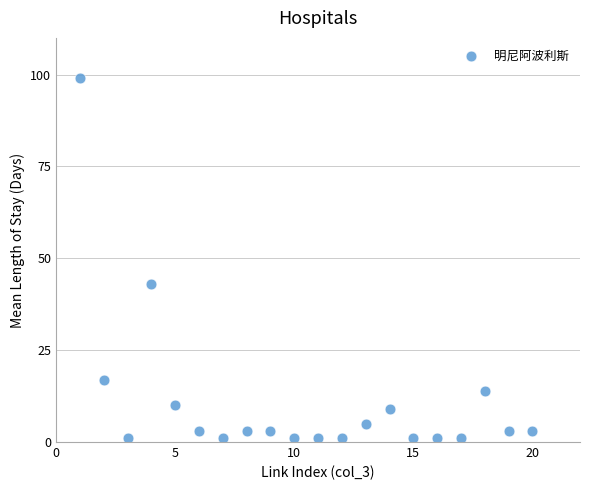

What Y value in the scatter plot is closest to 50?

43